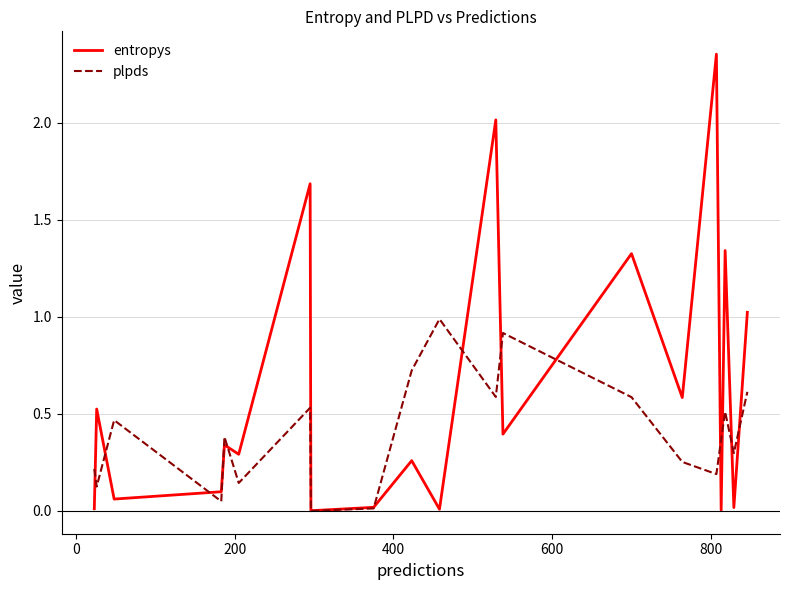

Which series has the largest total across all categories?

entropys